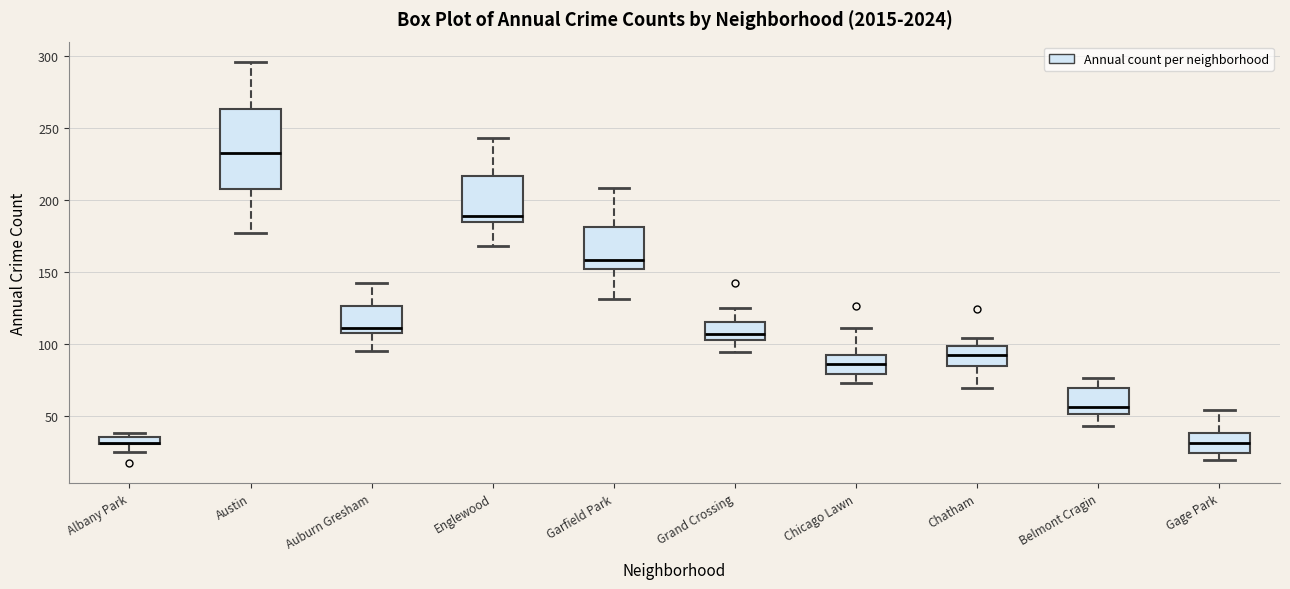

Where does the lower whisker of the box for Albany Park end on the y-axis? The values are not printed on the chart, so give them approximately, as read against the axis.

25